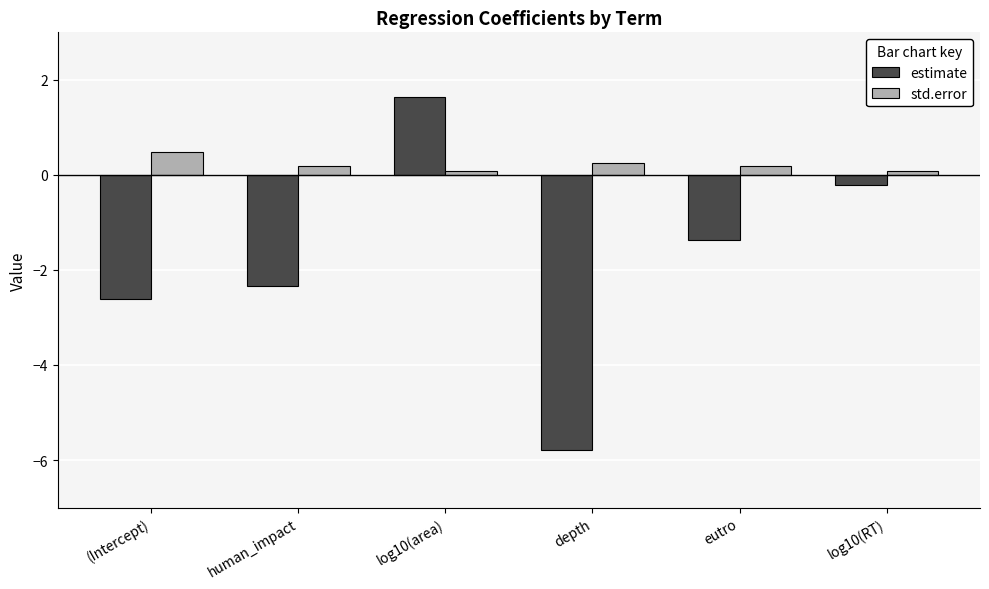

Where does the estimate series first go above -1?

log10(area)